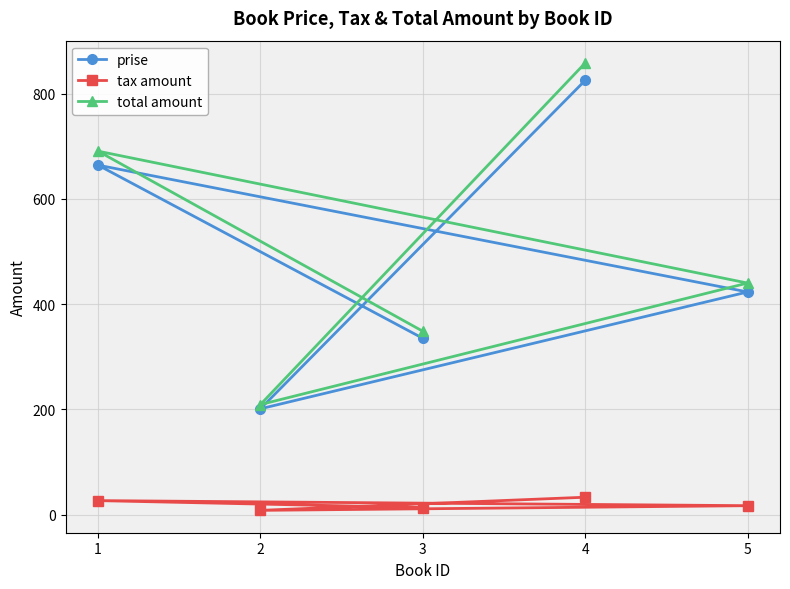

Which series changed the most between 1 and 2?

total amount